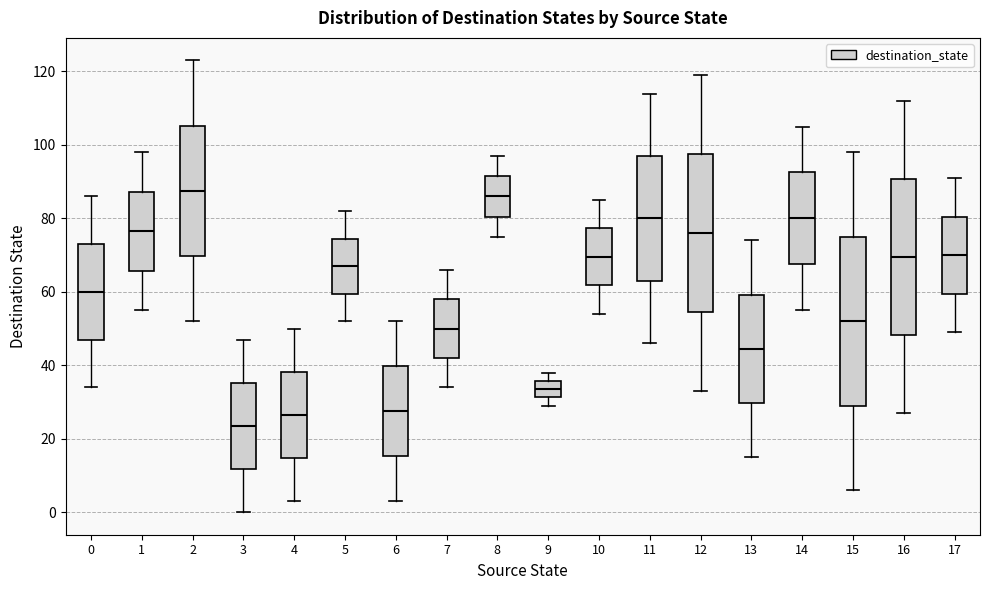

Where does the lower whisker of the box at x = 7 end on the y-axis? The values are not printed on the chart, so give them approximately, as read against the axis.

34